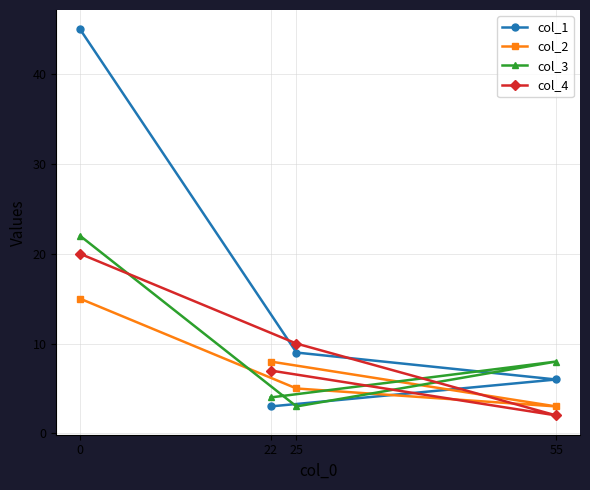

Does the chart have visible grid lines?

Yes